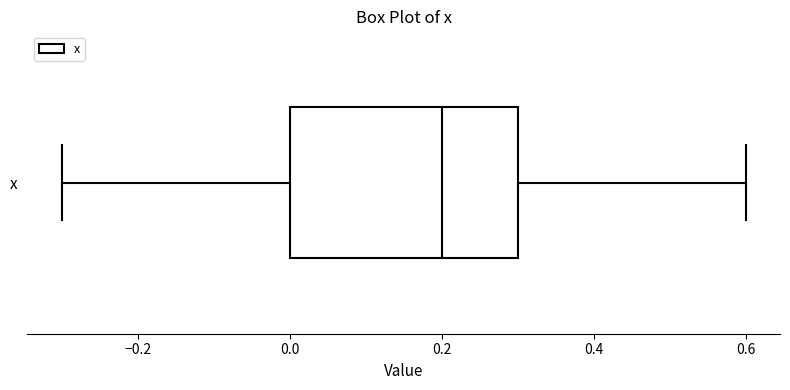

Transcribe this box plot: give where the median line is, the range the box spans, and where the two whiskers end, as read against the x-axis. The values are not printed on the chart, so give them approximately, as read against the axis.

median 0.2, box 0.0 to 0.3, whiskers -0.3 to 0.6